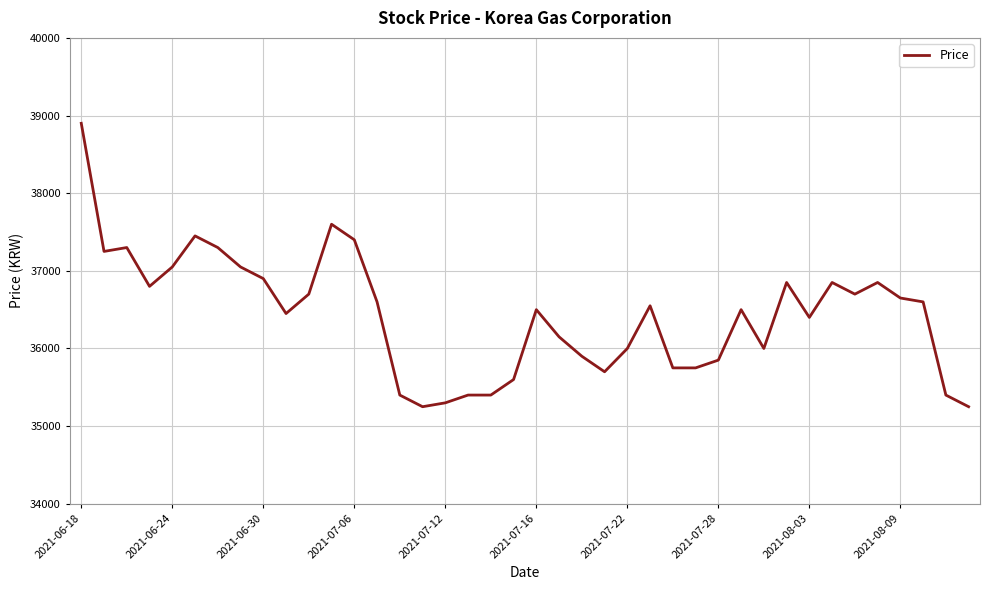

Reading right to left, list all the values displayed in this chart.

35250	35400	36600	36650	36850	36700	36850	36400	36850	36000	36500	35850	35750	35750	36550	36000	35700	35900	36150	36500	35600	35400	35400	35300	35250	35400	36600	37400	37600	36700	36450	36900	37050	37300	37450	37050	36800	37300	37250	38900